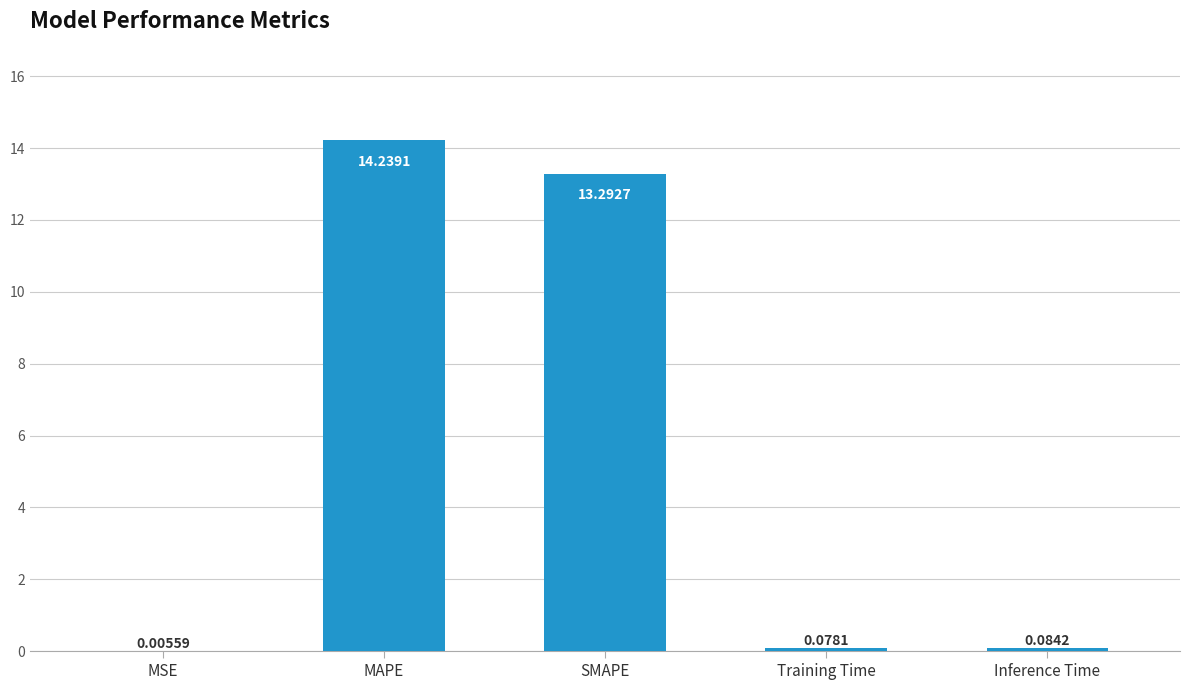

What is the sum of all values?

27.7